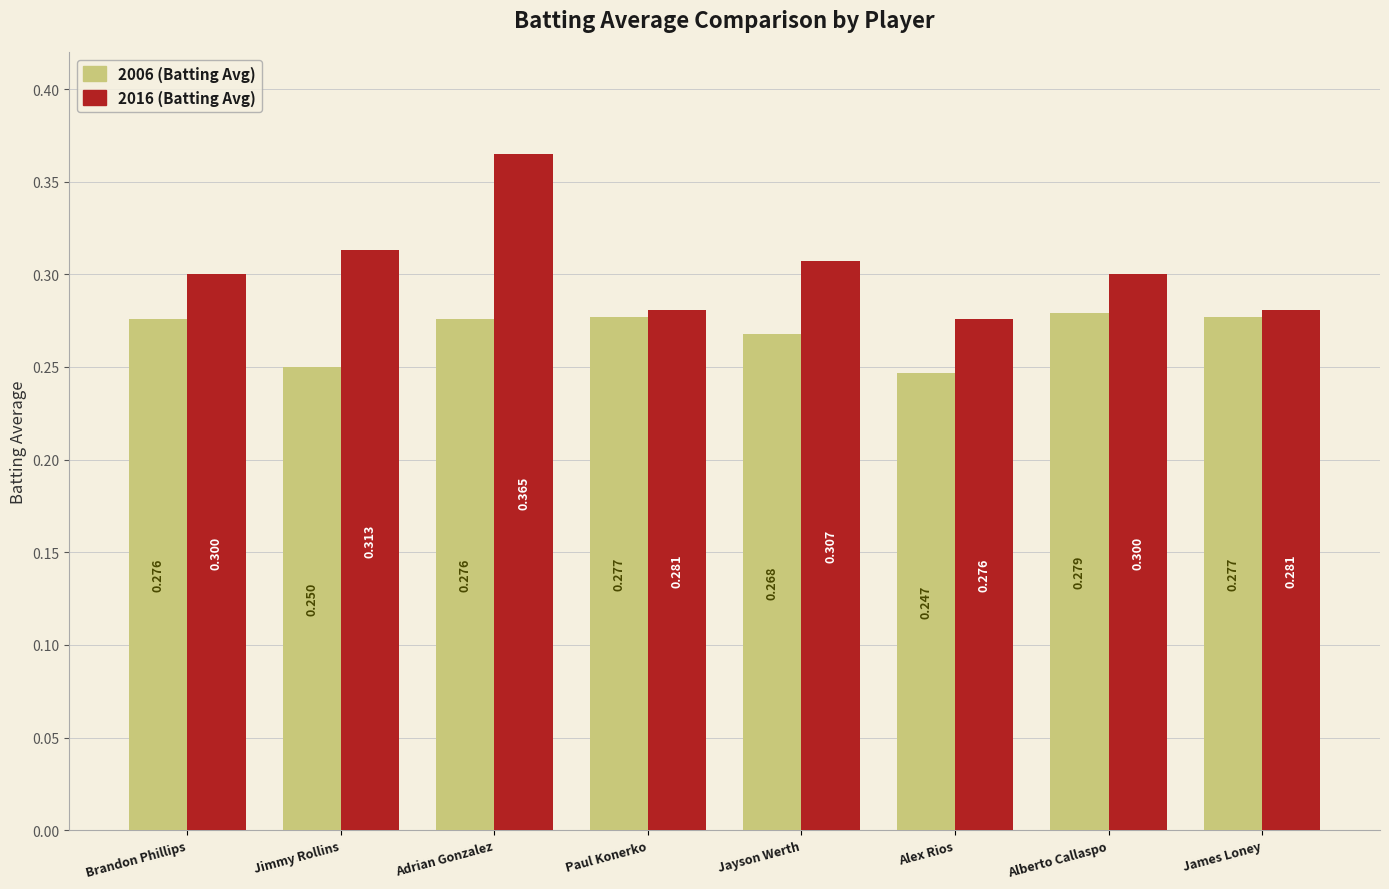

At which label is 2006 (Batting Avg) closest to 0?

Alex Rios